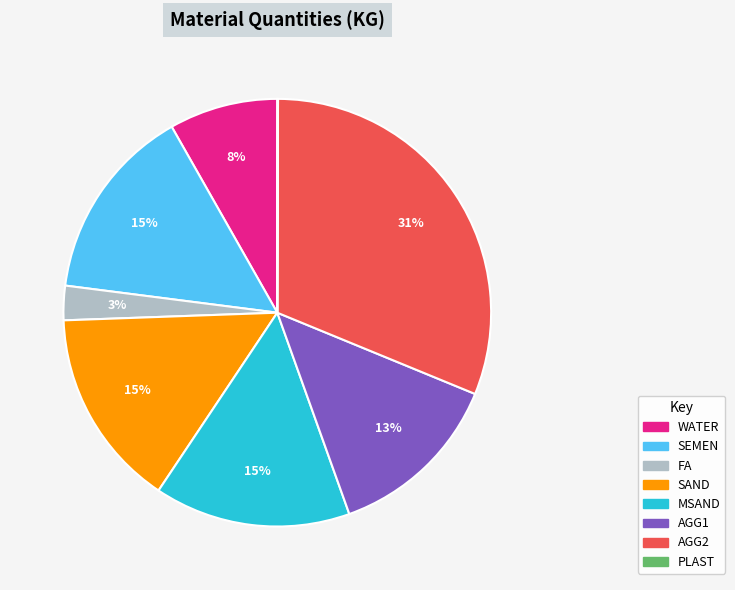

Does SAND represent more than half of the total?

No